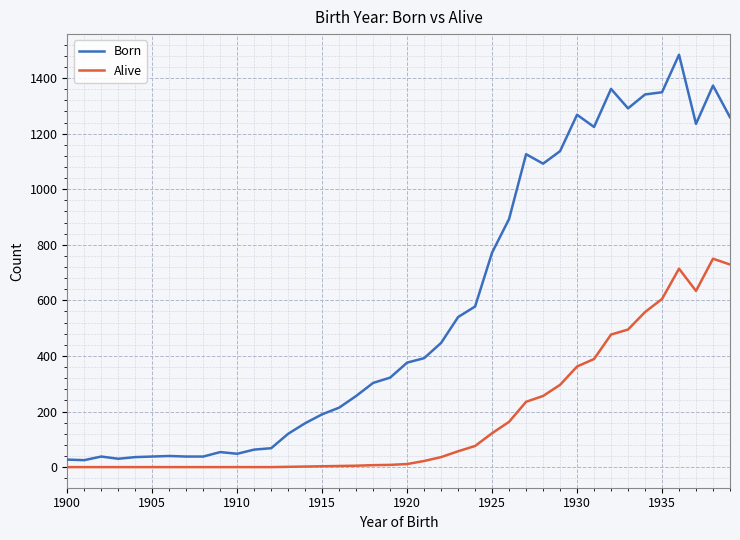

Does the chart have visible grid lines?

Yes